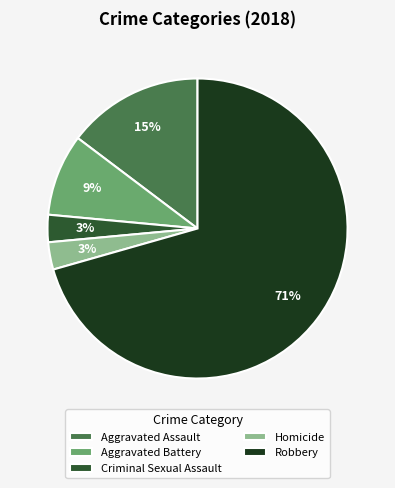

Approximately how many times larger is the value at Aggravated Battery compared to Robbery?

0.1